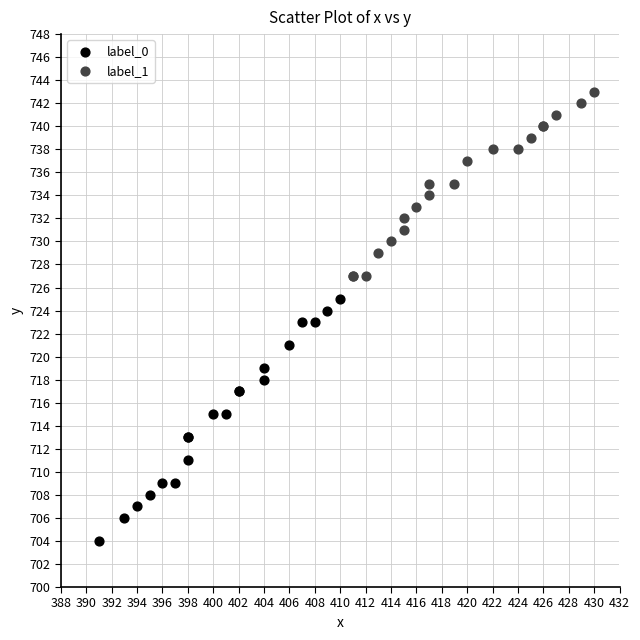

What are all the series names shown in the legend?

label_0, label_1